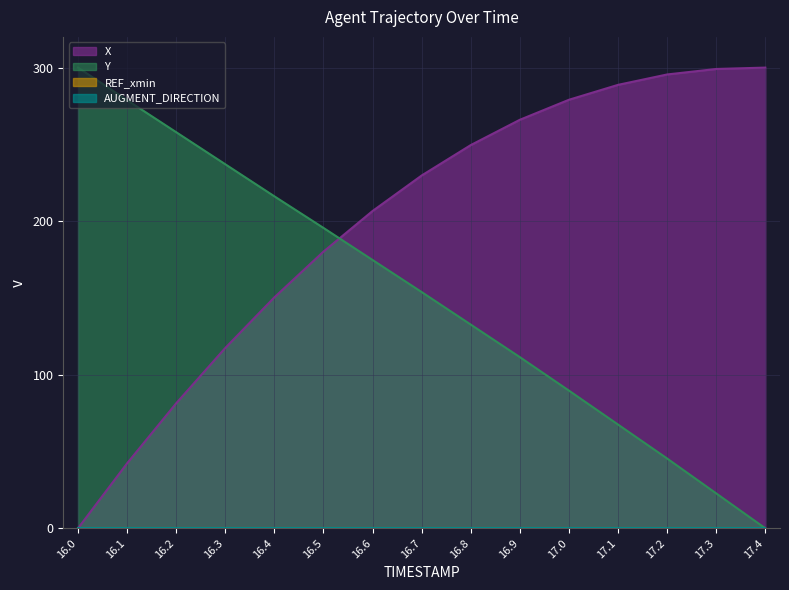

At which category is the sum across all series the highest?

16.7